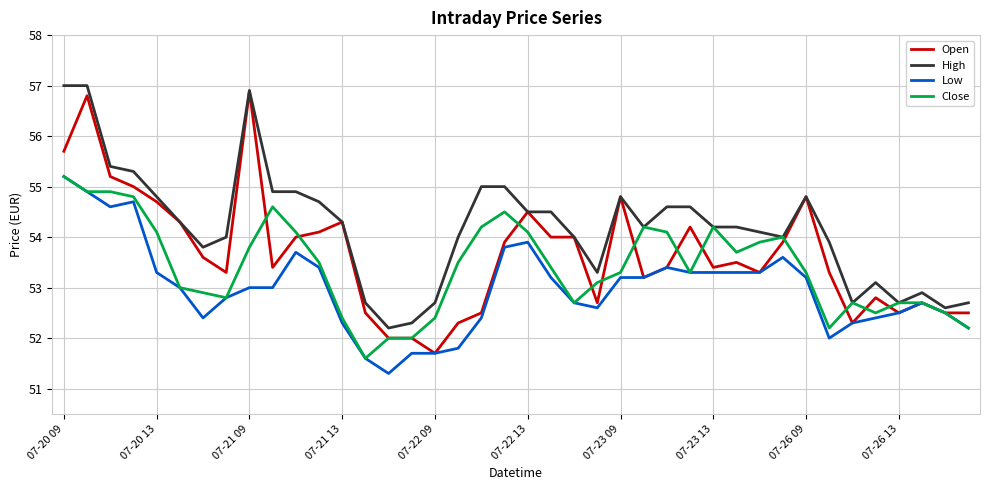

At how many categories does at least one series exceed 56?

3